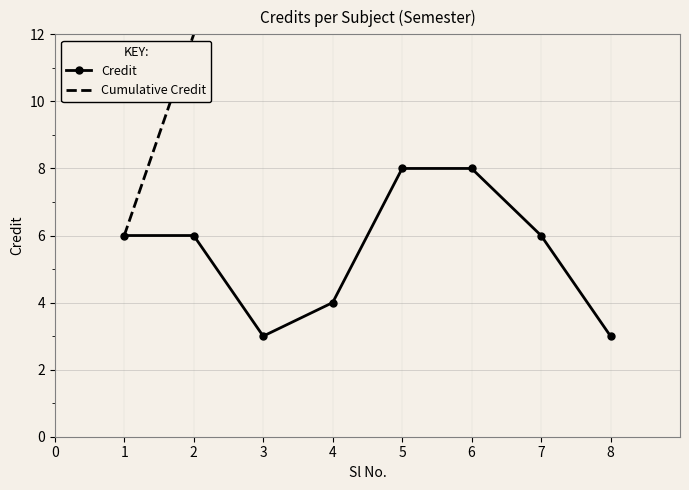

What is the minimum value for Credit?

3